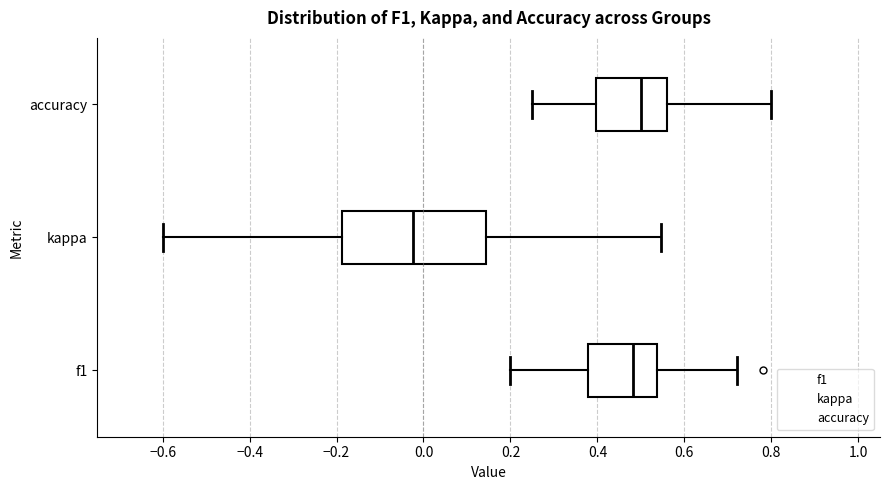

Reading bottom to top, transcribe this box plot: for each box, give where its median line is, the range the box spans, and where its two whiskers end, as read against the x-axis. The values are not printed on the chart, so give them approximately, as read against the axis.

f1: median 0.48, box 0.38 to 0.54, whiskers 0.20 to 0.72
kappa: median -0.02, box -0.18 to 0.14, whiskers -0.60 to 0.54
accuracy: median 0.50, box 0.40 to 0.56, whiskers 0.26 to 0.80